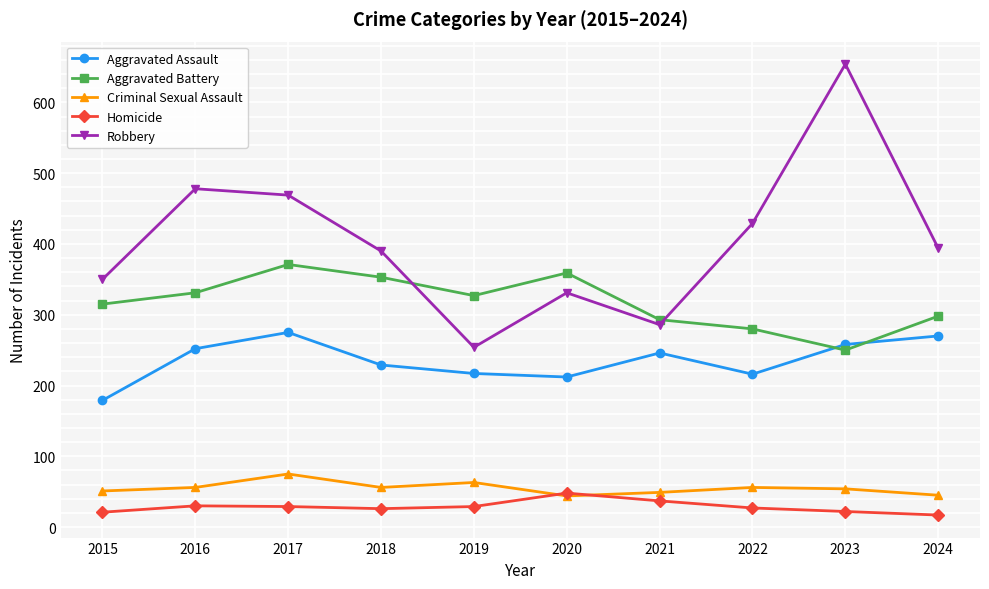

At 2018, list the series in order from largest to smallest.

Robbery, Aggravated Battery, Aggravated Assault, Criminal Sexual Assault, Homicide